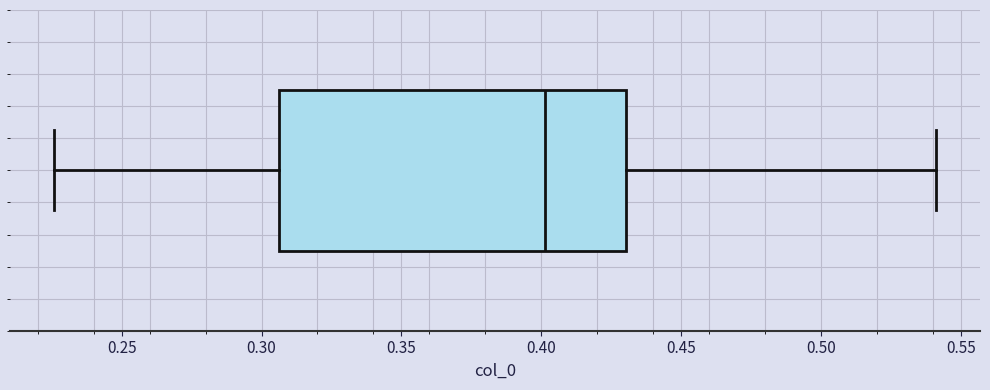

Read this box plot against the x-axis: the position of the median line, the range covered by the box, and the ends of both whiskers. The values are not printed on the chart, so give them approximately, as read against the axis.

median 0.400, box 0.305 to 0.430, whiskers 0.225 to 0.540